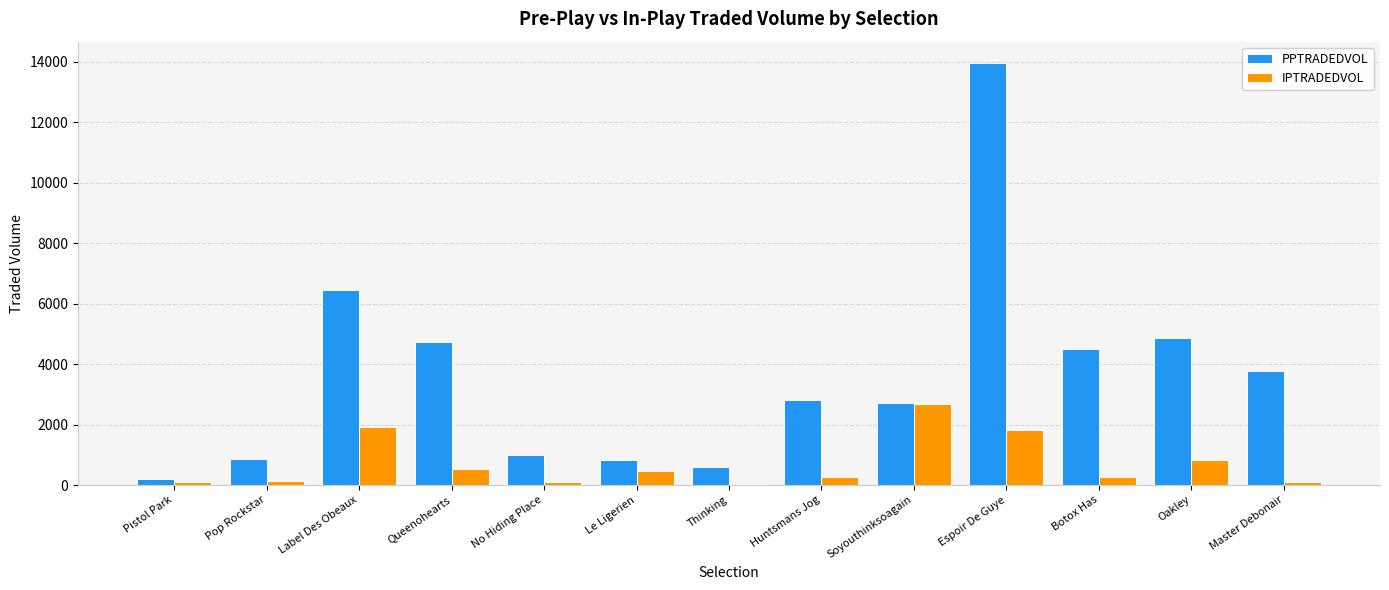

Is the value of PPTRADEDVOL at Master Debonair greater than the value of IPTRADEDVOL at Pistol Park?

Yes